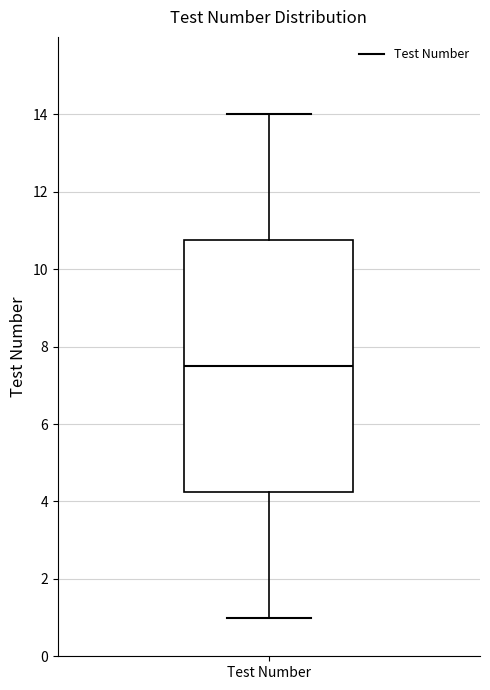

Where is the lower edge of the box for Test Number on the y-axis? The values are not printed on the chart, so give them approximately, as read against the axis.

4.2